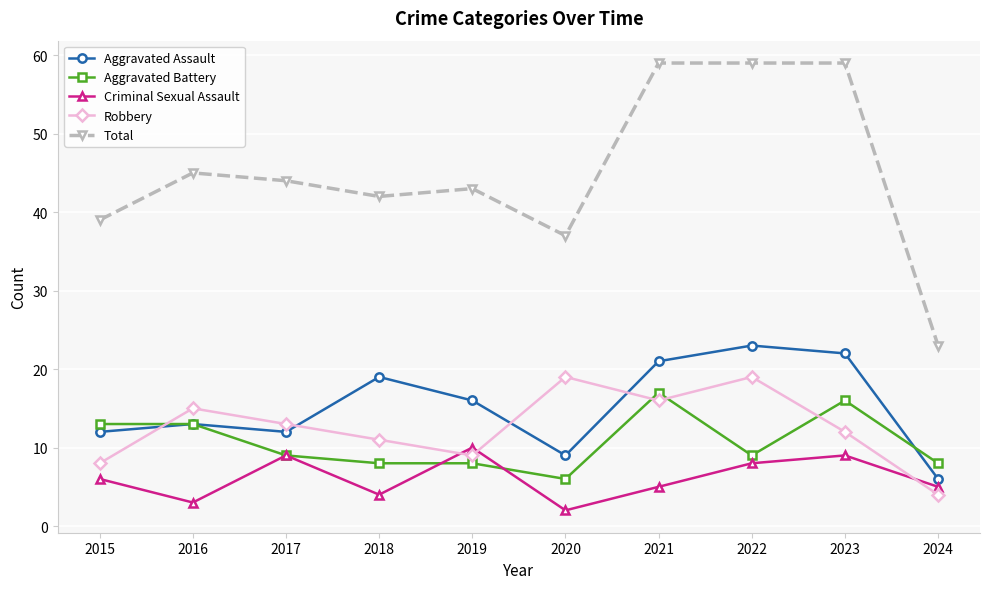

How many times do Aggravated Battery and Robbery cross each other?

4